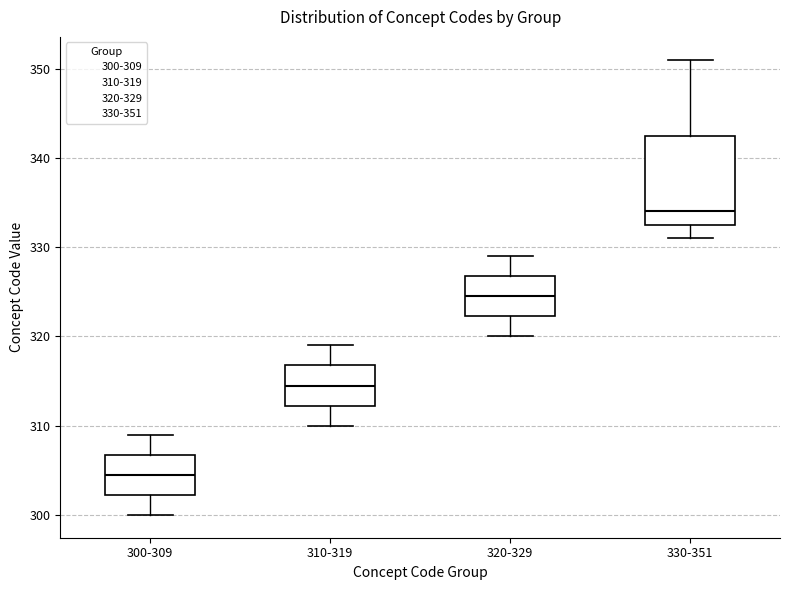

Which box's median line is the lowest?

300-309